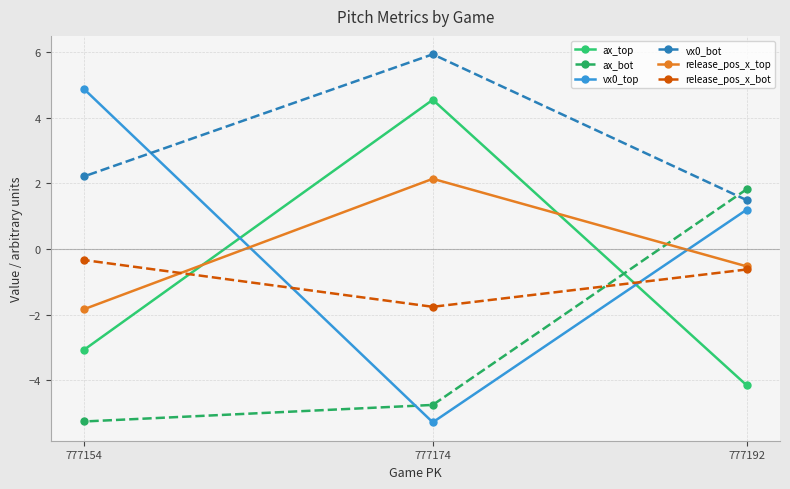

List the series in order of their peak value, highest first.

vx0_bot, vx0_top, ax_top, release_pos_x_top, ax_bot, release_pos_x_bot